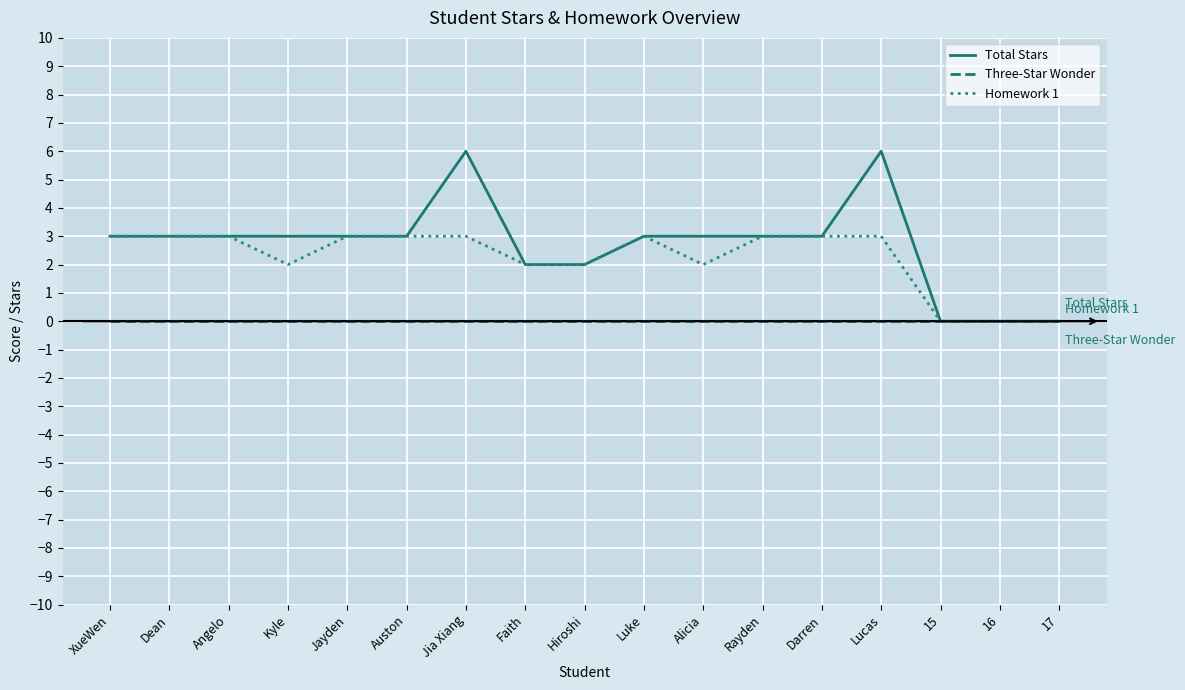

What position from the left is Darren?

13